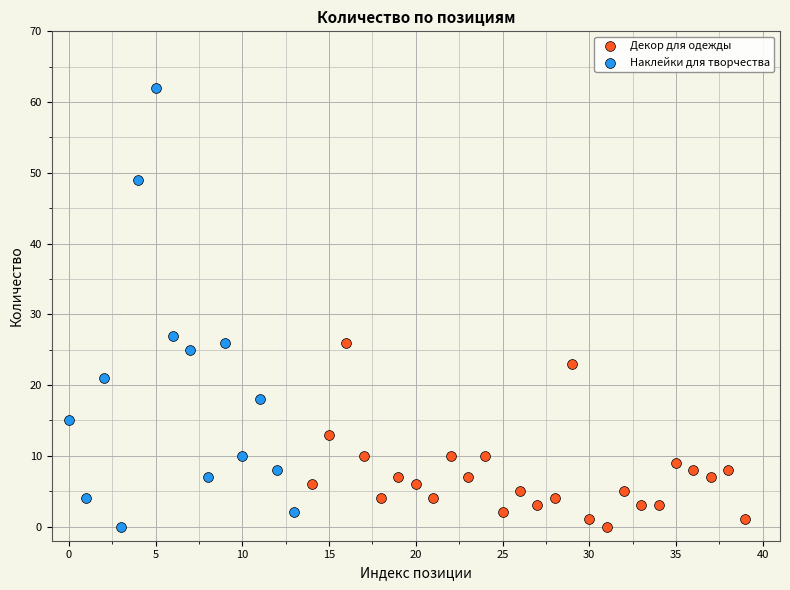

Which series has the largest Y range (max minus min)?

Наклейки для творчества